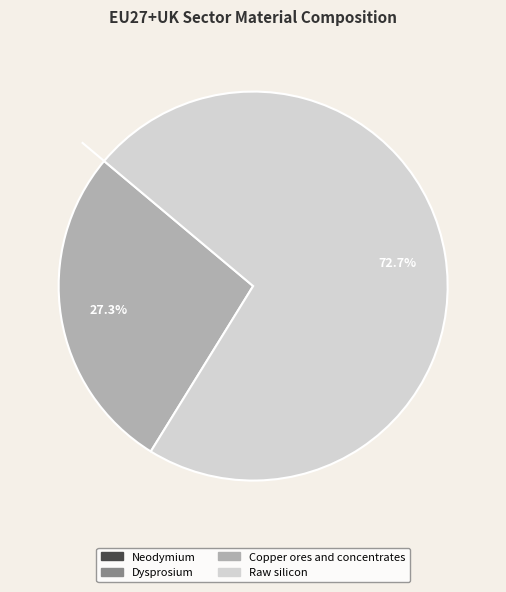

What percentage is NOT represented by Copper ores and concentrates?

72.7%